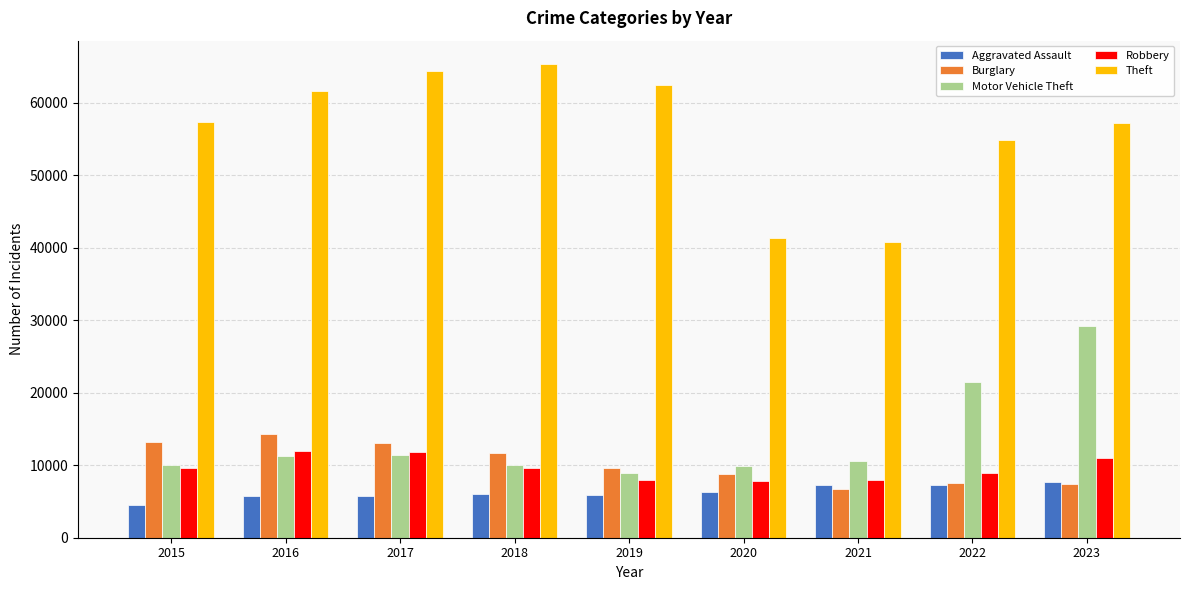

Read the Aggravated Assault value at 2023, to the nearest 100.

7700